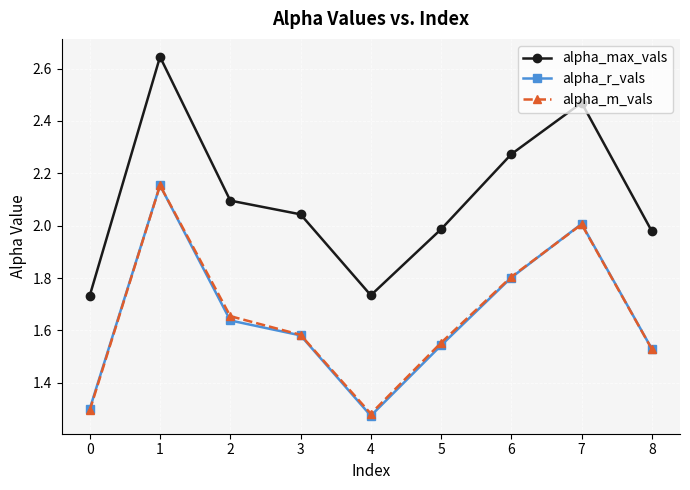

How many distinct data groups are displayed?

3